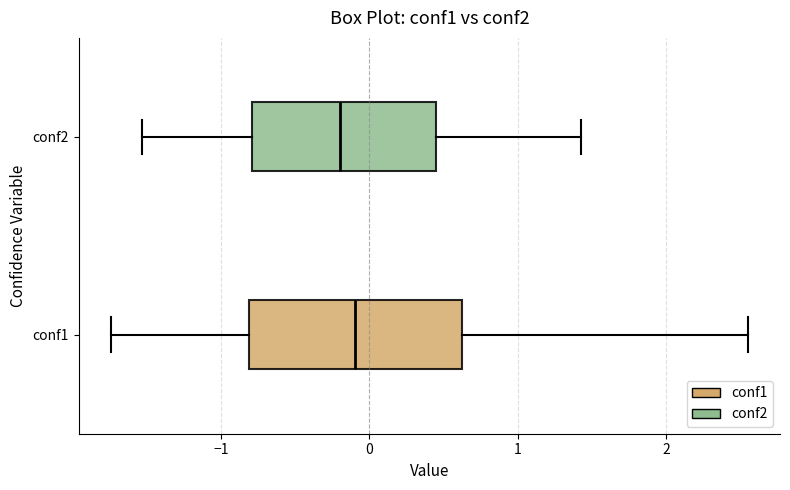

Which box's median line is the furthest to the right?

conf1